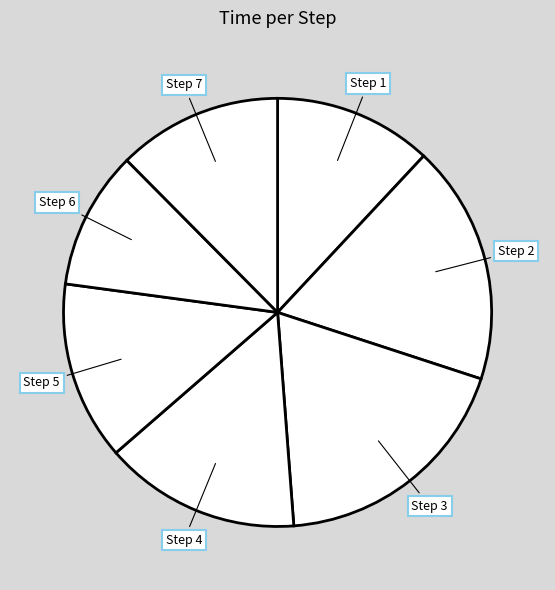

Count the number of slices in the pie.

7